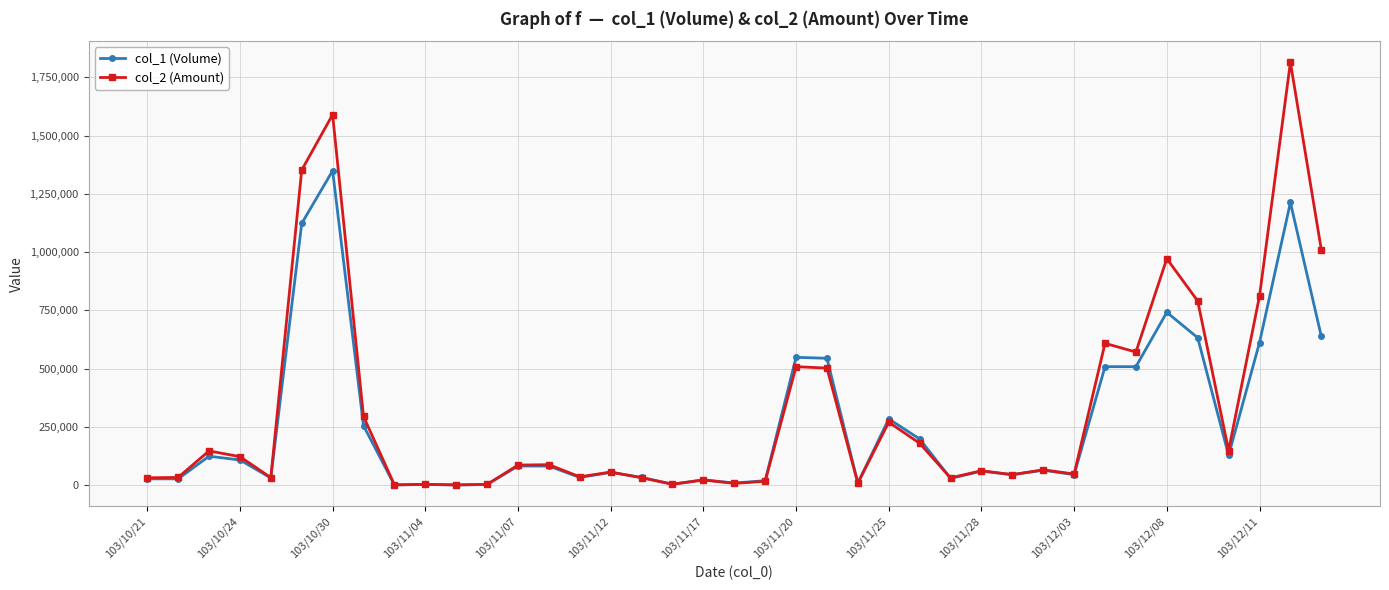

Which series has the widest spread of values?

col_2 (Amount)